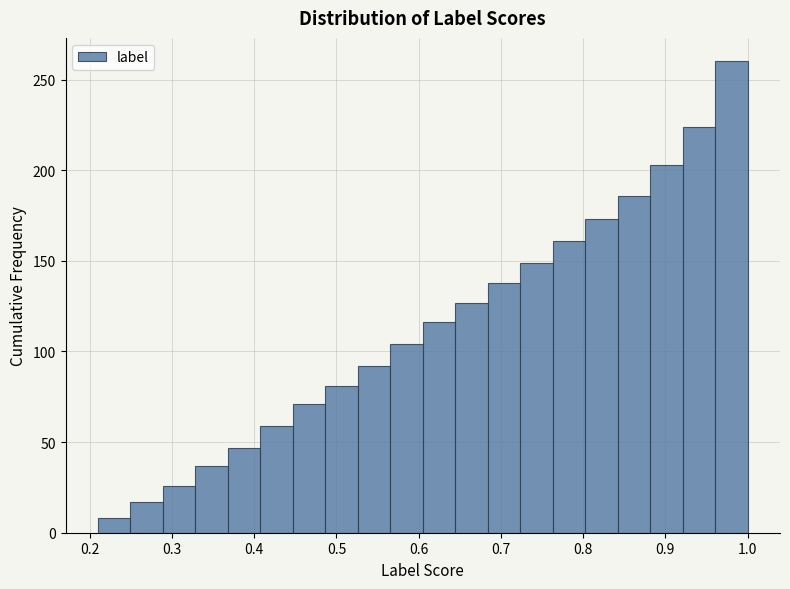

Around what value on the x-axis is the tallest bar? Give the approximate position of its centre, as read against the axis.

0.98